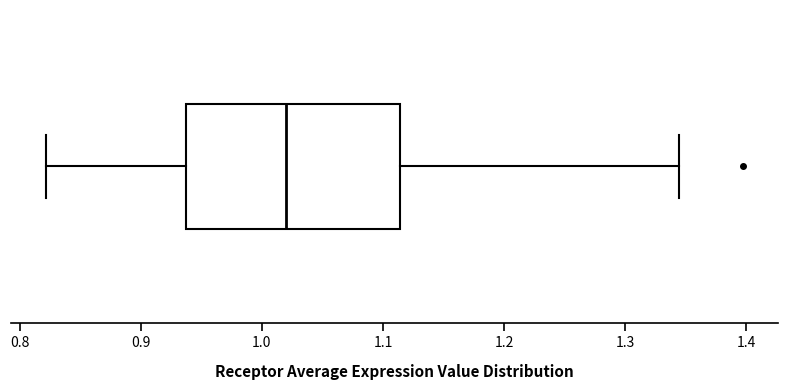

Transcribe this box plot: give where the median line is, the range the box spans, and where the two whiskers end, as read against the x-axis. The values are not printed on the chart, so give them approximately, as read against the axis.

median 1.02, box 0.94 to 1.11, whiskers 0.82 to 1.34